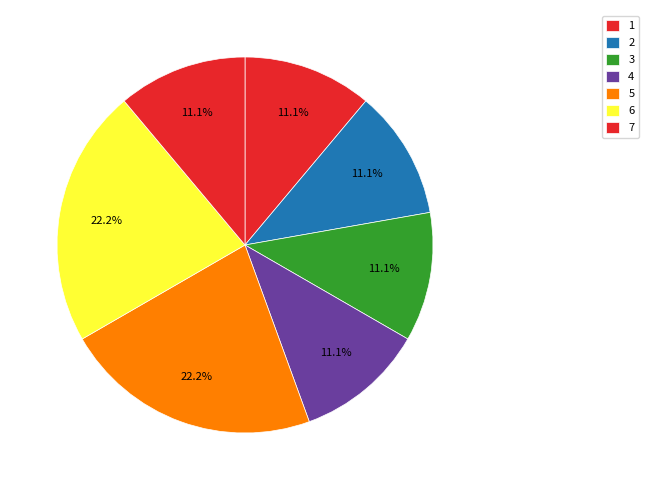

Is 7 the majority of the pie?

No